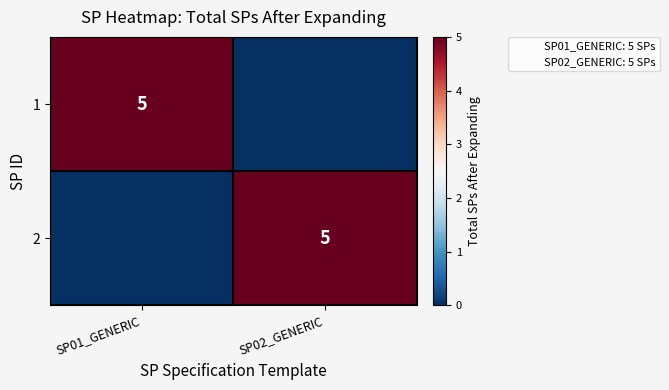

What is the greatest value displayed?

5